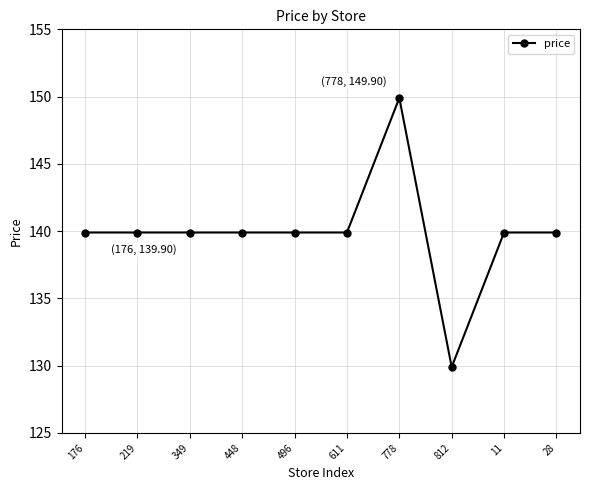

What is the label of the 8th point from the left?

812